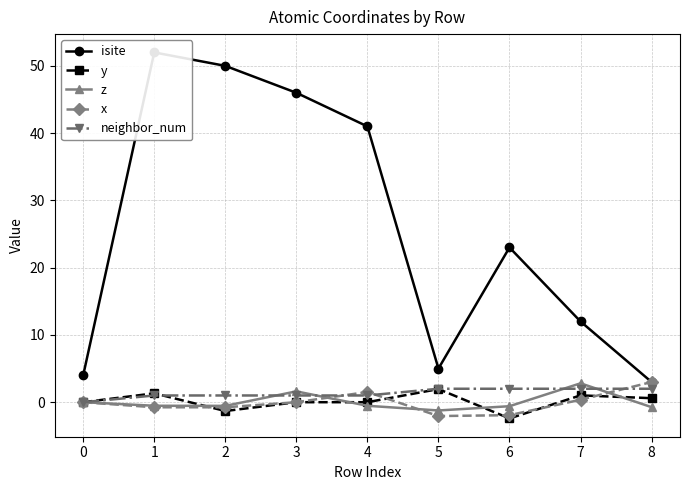

What is the value of the y point at the 8th from the left?

1.0